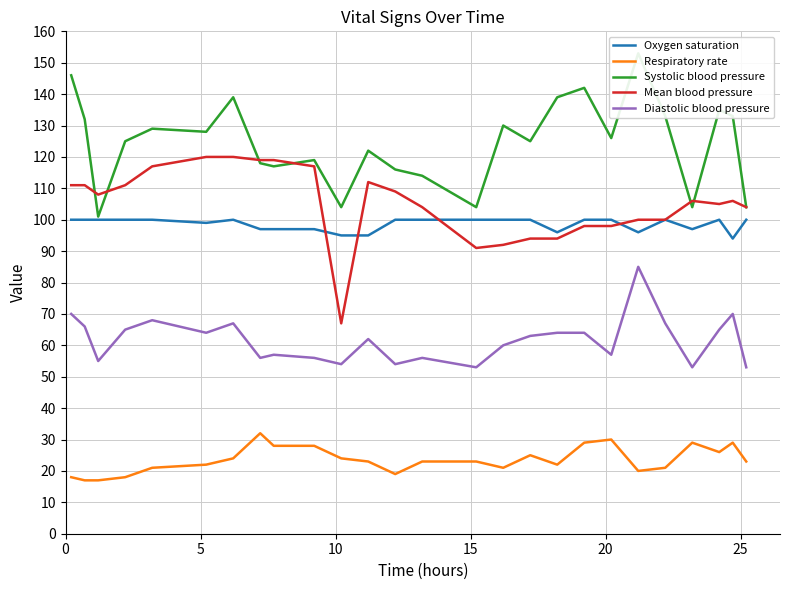

True or false: Mean blood pressure and Diastolic blood pressure cross at least once.

False